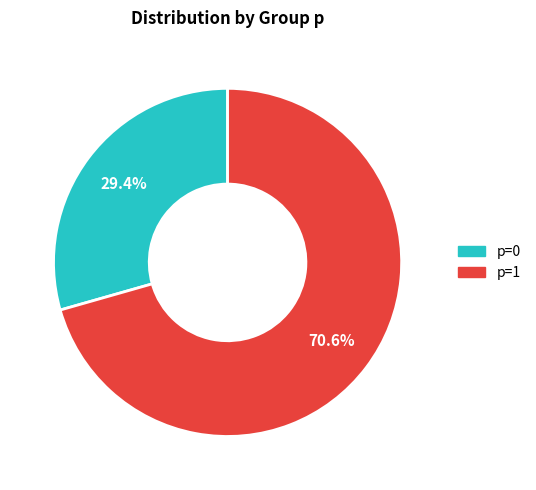

Combined, what portion of the pie is p=0 and p=1?

100.0%